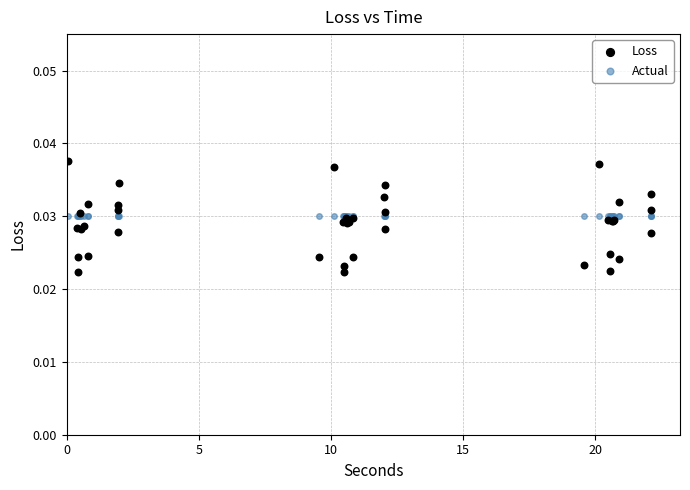

Which series contains the highest Y value?

Loss